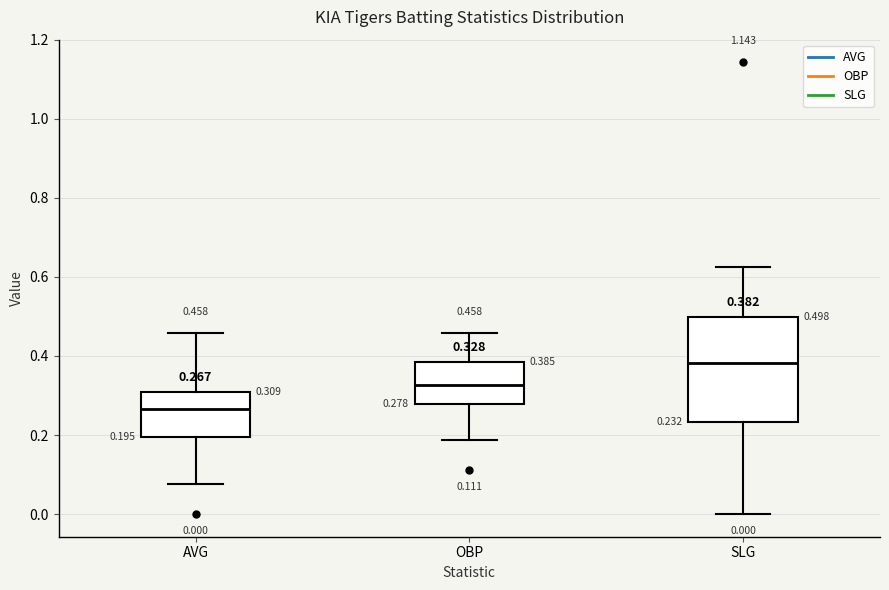

Which box is the tallest, from its lower edge to its upper edge?

SLG